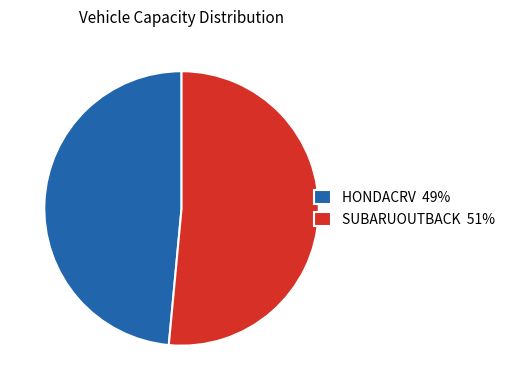

Is there any slice that represents more than half of the pie?

Yes